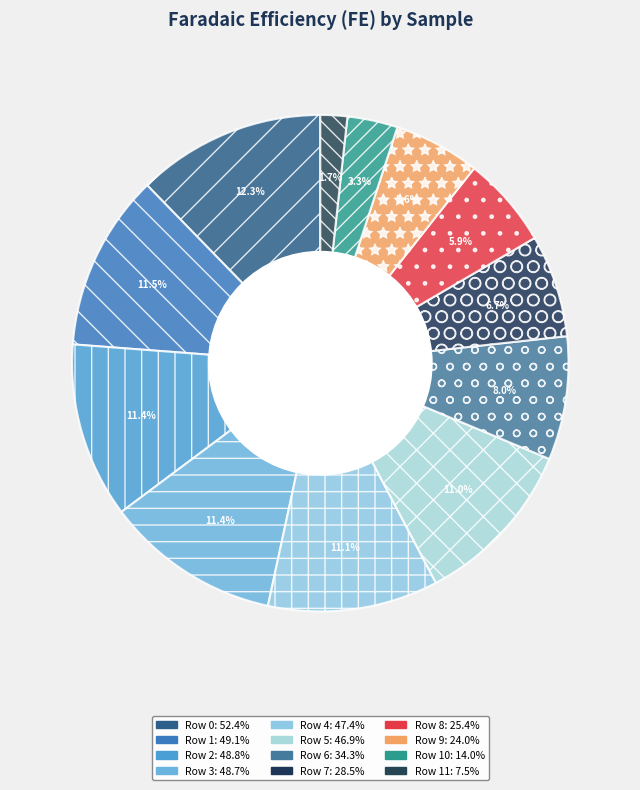

How many slices are in this pie chart?

12